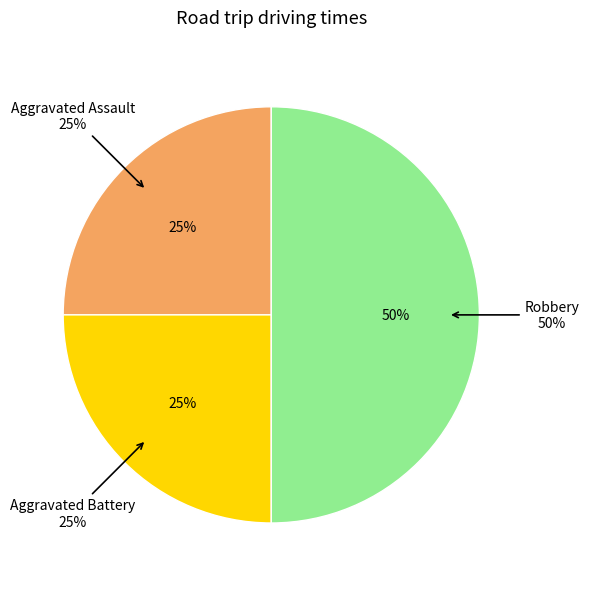

What is the smallest slice in the pie chart?

Aggravated Assault